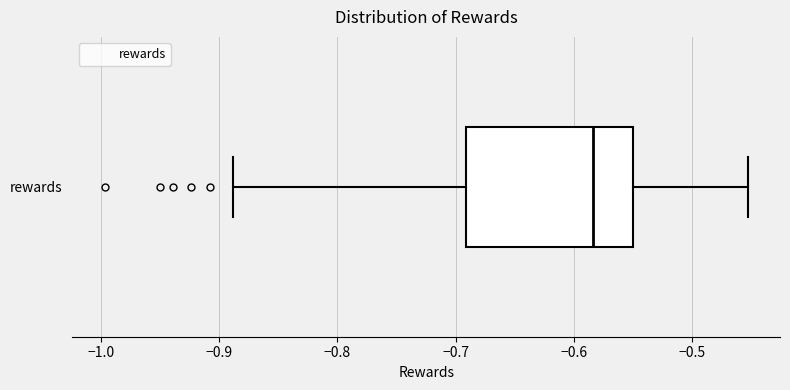

Transcribe this box plot: give where the median line is, the range the box spans, and where the two whiskers end, as read against the x-axis. The values are not printed on the chart, so give them approximately, as read against the axis.

median -0.58, box -0.69 to -0.55, whiskers -0.89 to -0.45